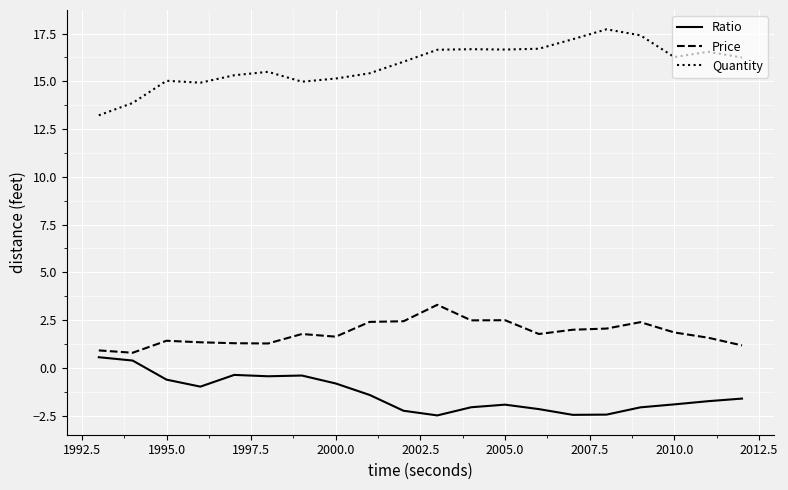

True or false: Ratio and Quantity intersect in this chart.

False